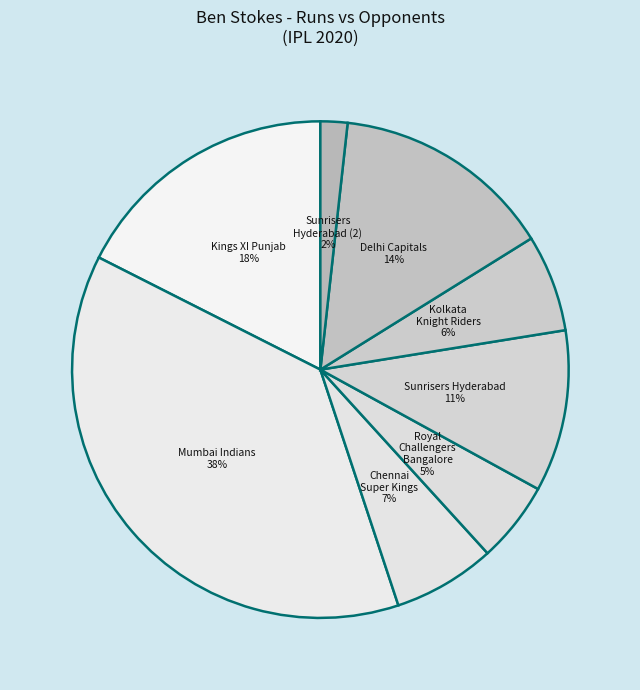

Combined, do Chennai Super Kings and Delhi Capitals account for over 50%?

No